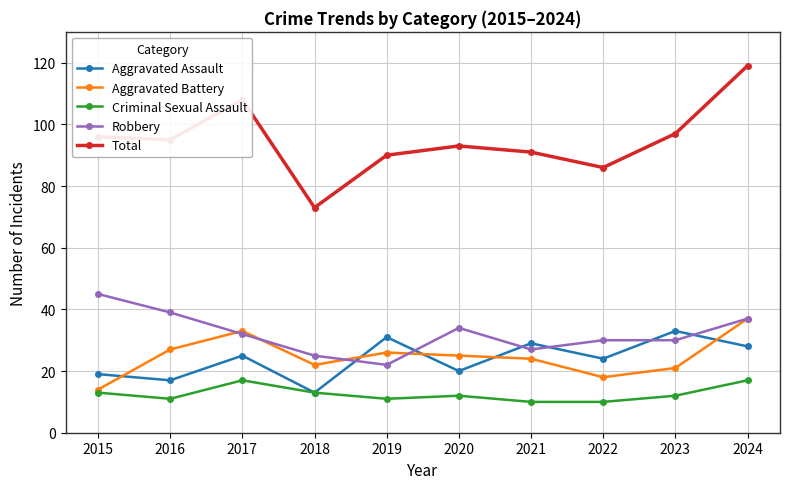

Read the Criminal Sexual Assault value at 2024.

17